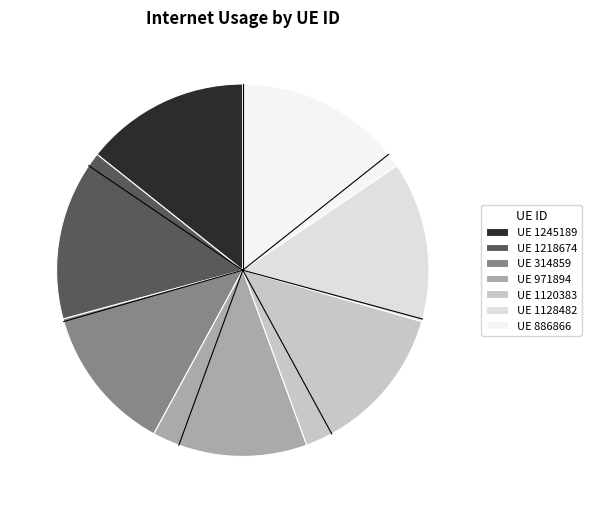

Does any single category account for the majority?

No